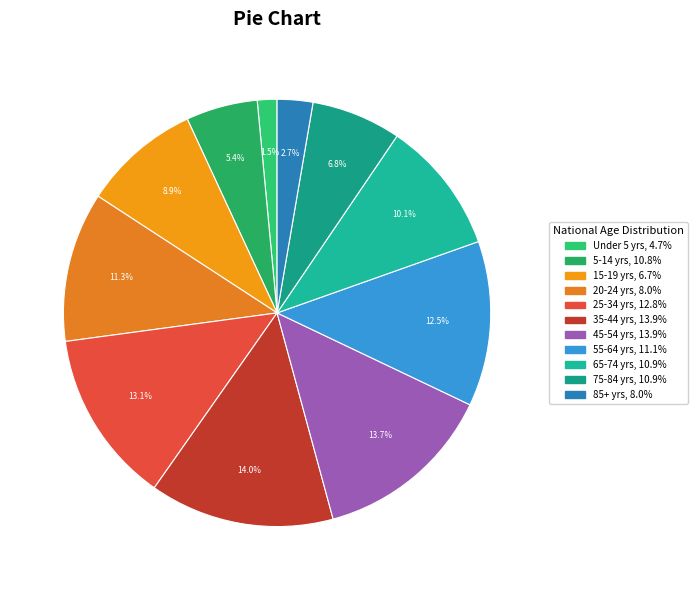

Count the number of slices in the pie.

11